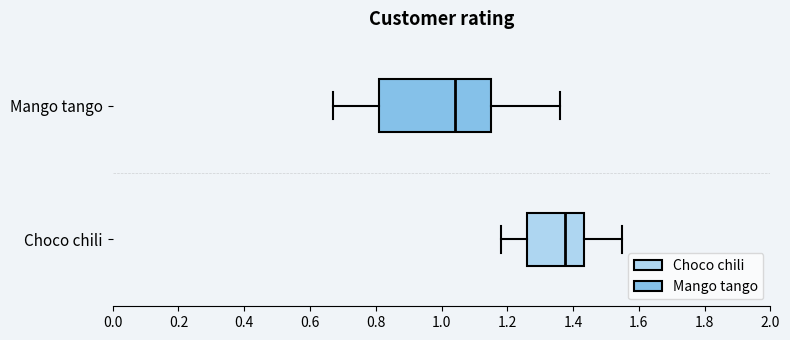

Comparing the boxes themselves (not the whiskers), which one is the widest?

Mango tango